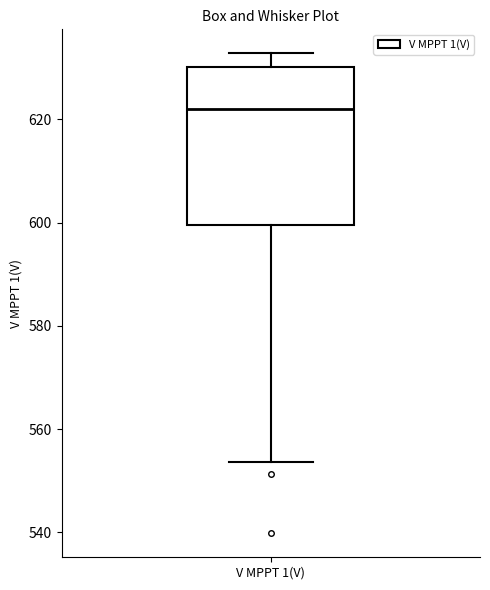

Where does the median line of the box for V MPPT 1(V) sit on the y-axis? The values are not printed on the chart, so give them approximately, as read against the axis.

622